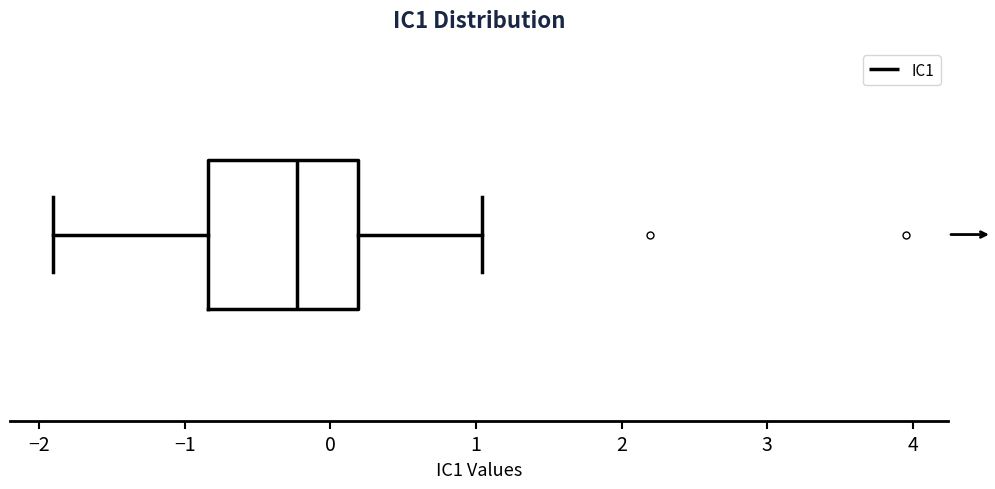

Where does the right whisker of the box end on the x-axis? The values are not printed on the chart, so give them approximately, as read against the axis.

1.0